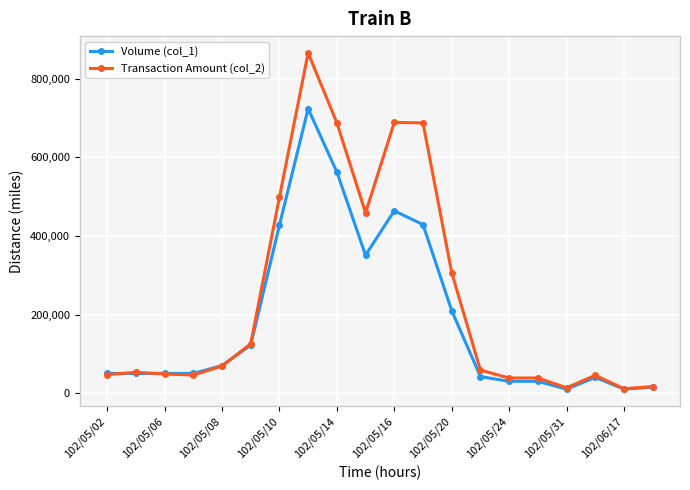

Which series has the largest total across all categories?

Transaction Amount (col_2)